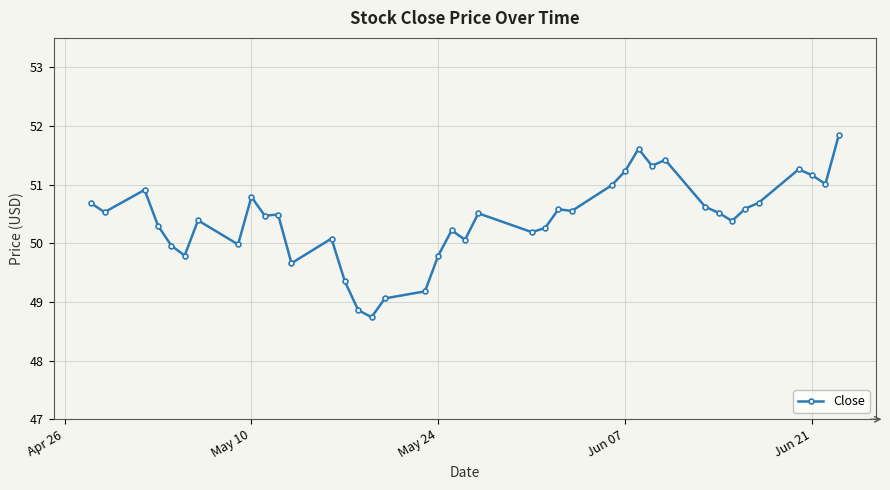

What is the value of the 22nd point from the left?

50.5